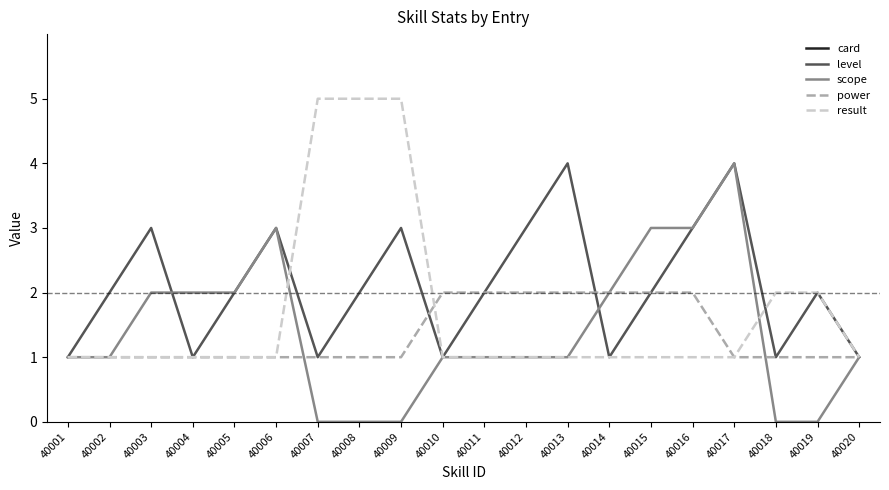

How many data points in scope are above 1?

8